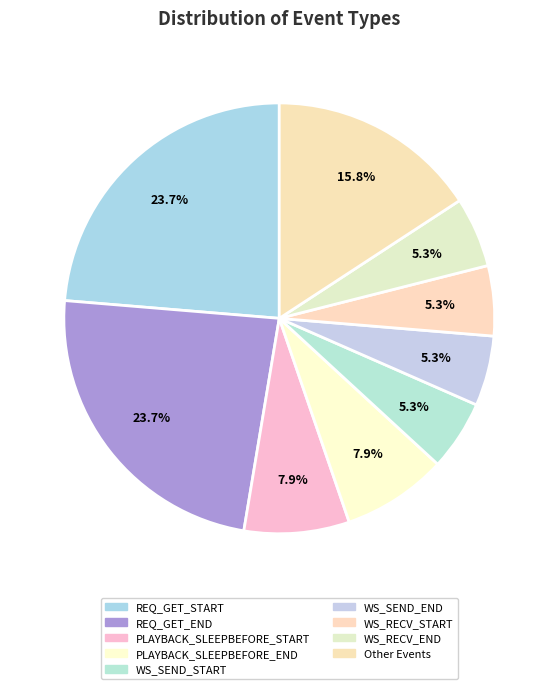

To the nearest percent, what is the difference between the largest and smallest slice percentages?

18%